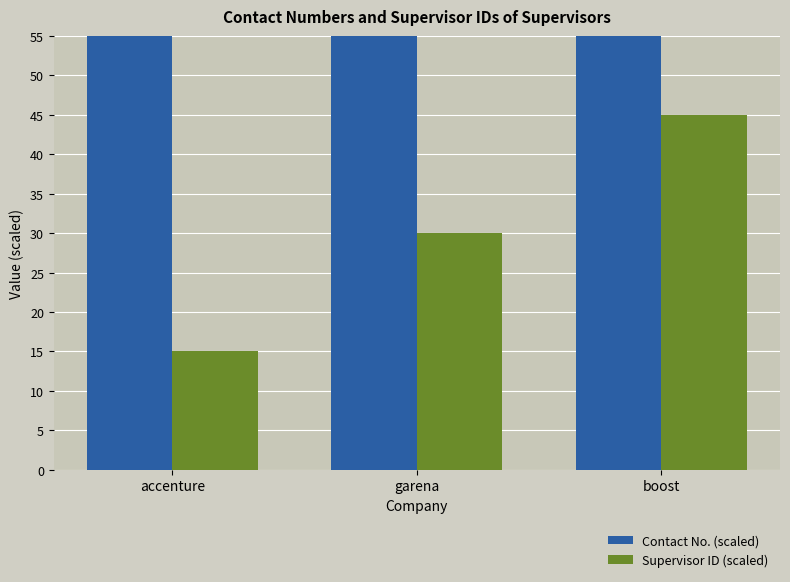

The value of Supervisor ID (scaled) at accenture is 15.0. True or false?

True